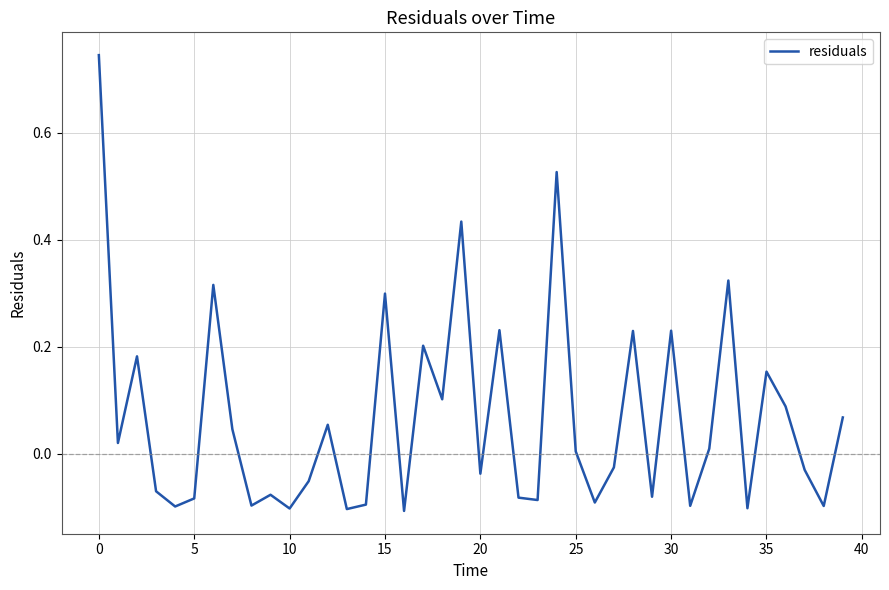

How many lines are shown in the chart?

1